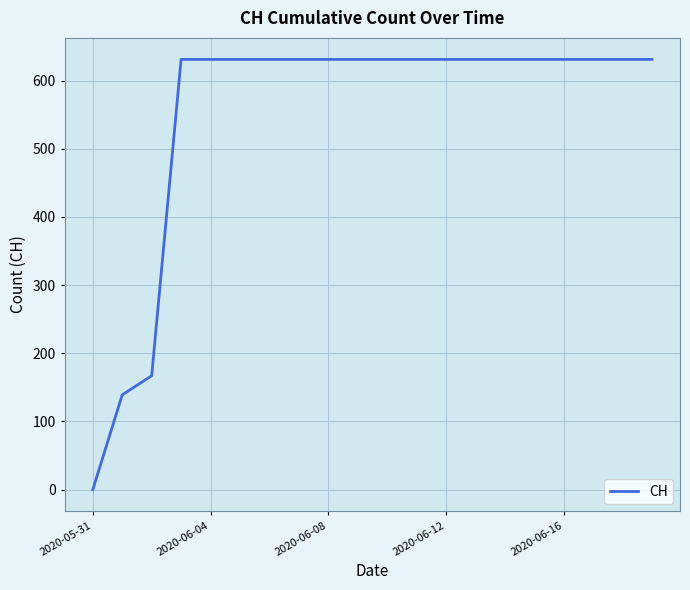

What is the maximum value shown in the chart?

631